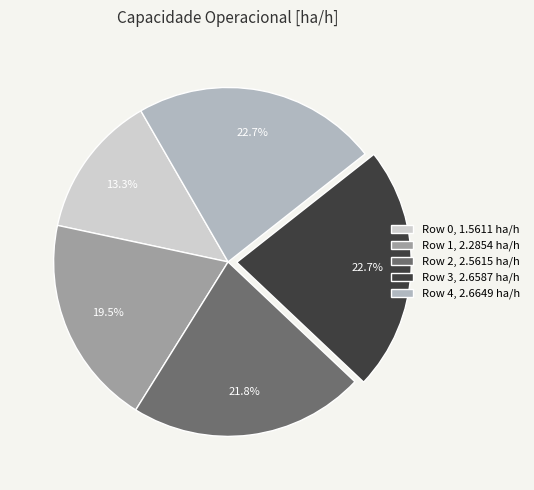

Which has a higher value, Row 0, 1.5611 ha/h or Row 4, 2.6649 ha/h?

Row 4, 2.6649 ha/h